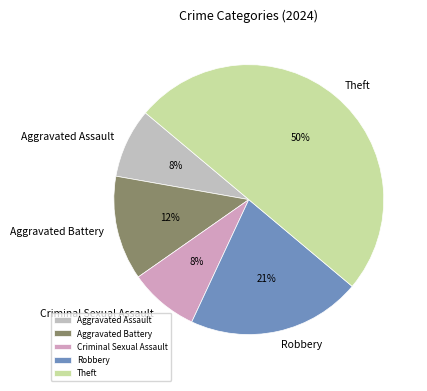

Does Criminal Sexual Assault represent more than half of the total?

No